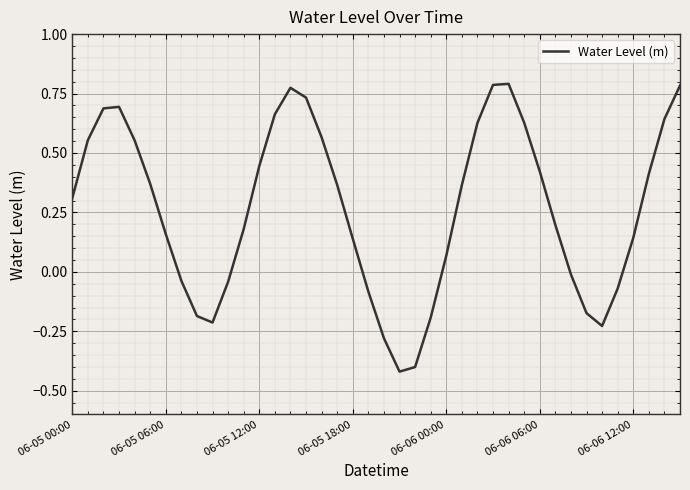

Does the chart display data point markers on the line(s)?

No